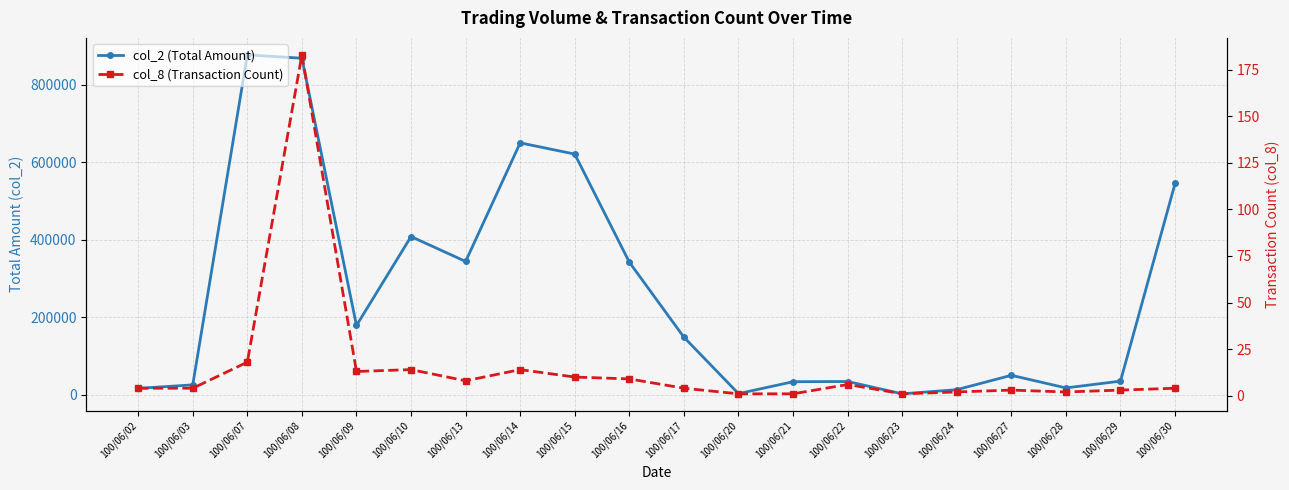

What are all the series names shown in the legend?

col_2 (Total Amount), col_8 (Transaction Count)